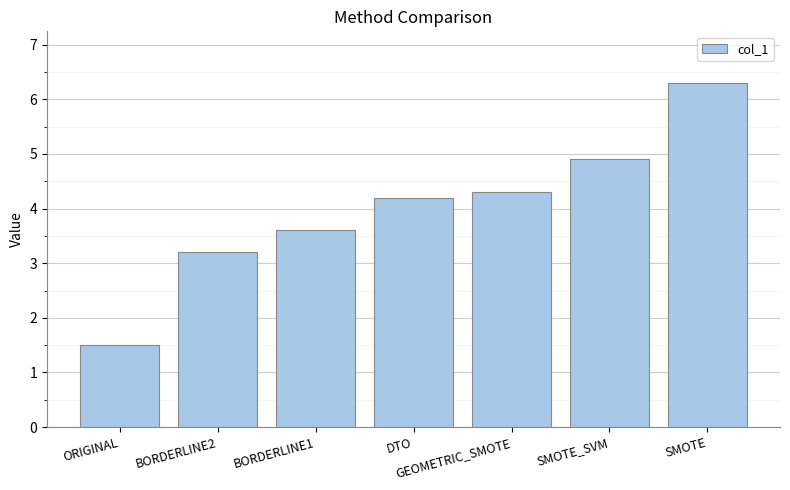

Reading left to right, what are all the values shown in this chart?

1.5	3.2	3.6	4.2	4.3	4.9	6.3